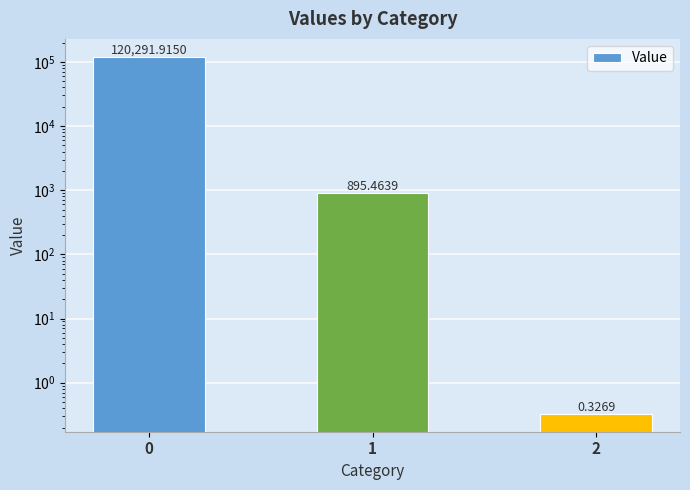

How many series are shown in this chart?

1